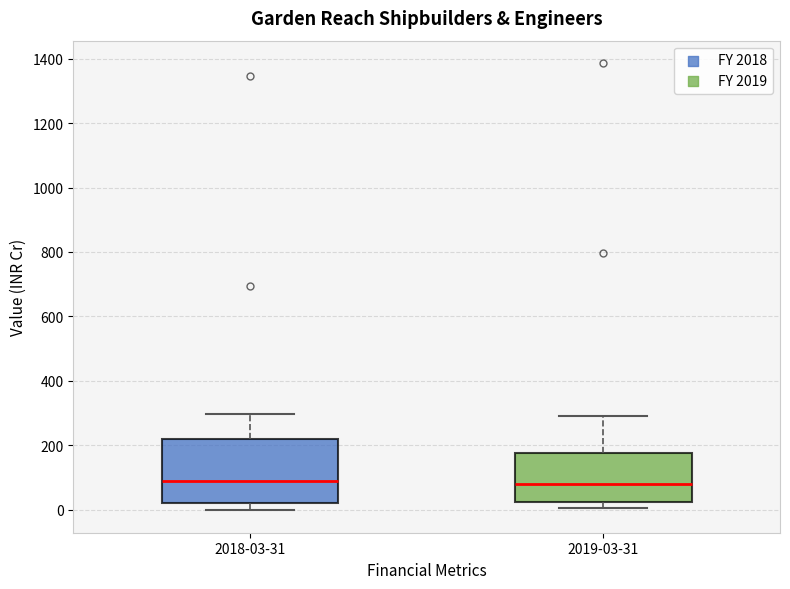

Comparing the boxes themselves (not the whiskers), which one is the tallest?

2018-03-31